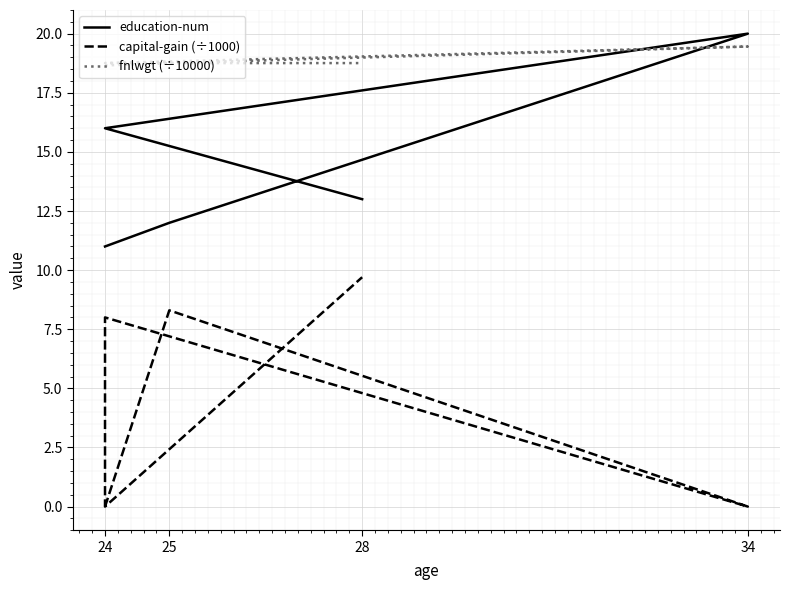

List the series in order of their overall mean, highest first.

fnlwgt (÷10000), education-num, capital-gain (÷1000)